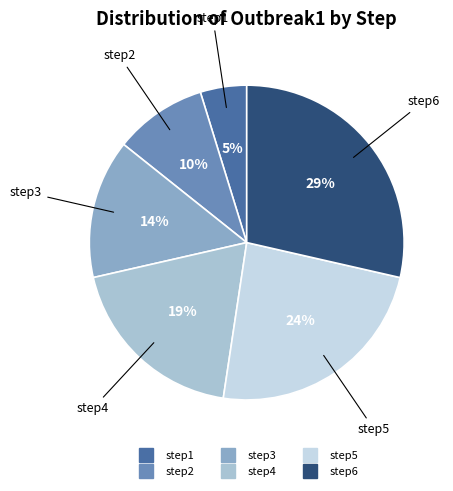

To the nearest percent, what is the average slice percentage?

17%